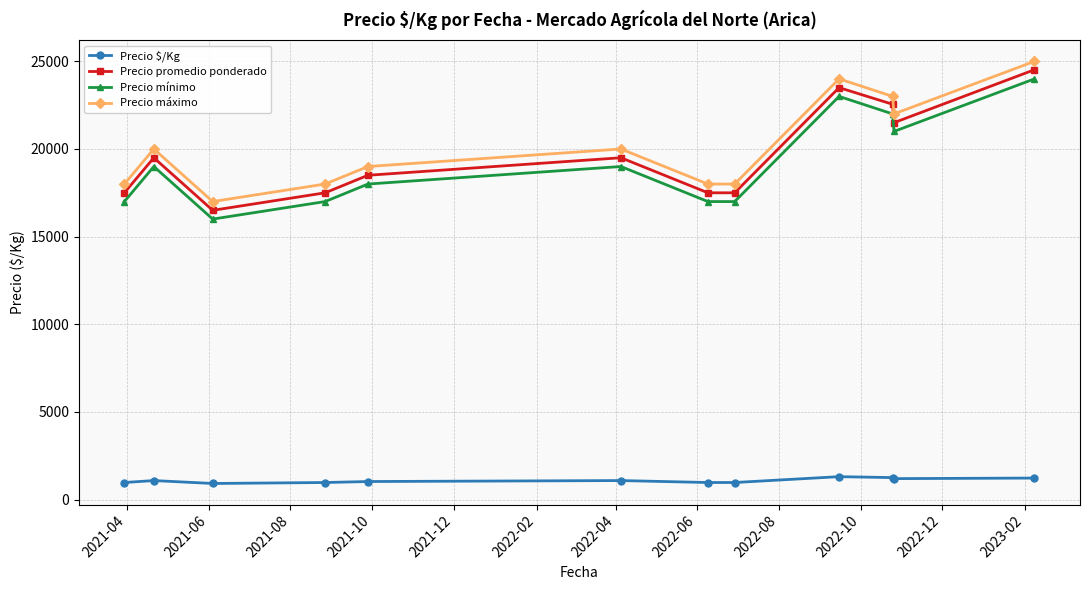

What is the sum of all Precio $/Kg values?

12977.8